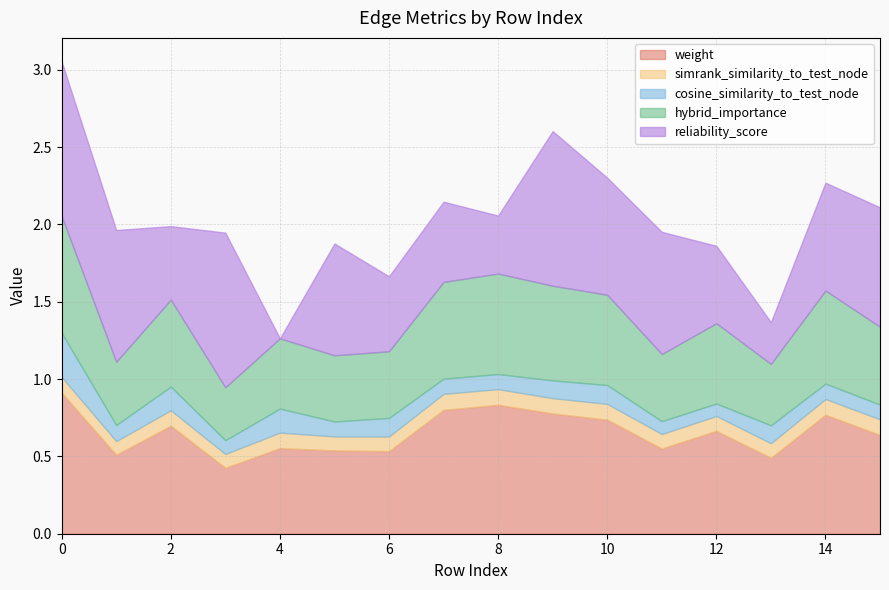

What is the spread (max minus min) of values at 14?

0.7